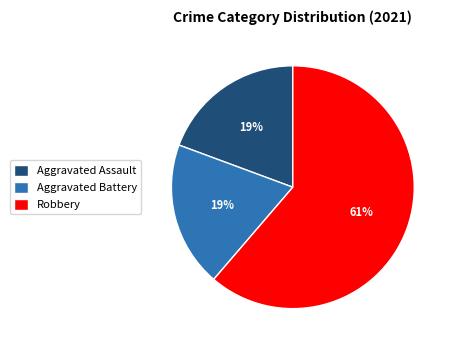

To the nearest percent, what is the difference between the largest and smallest slice percentages?

42%